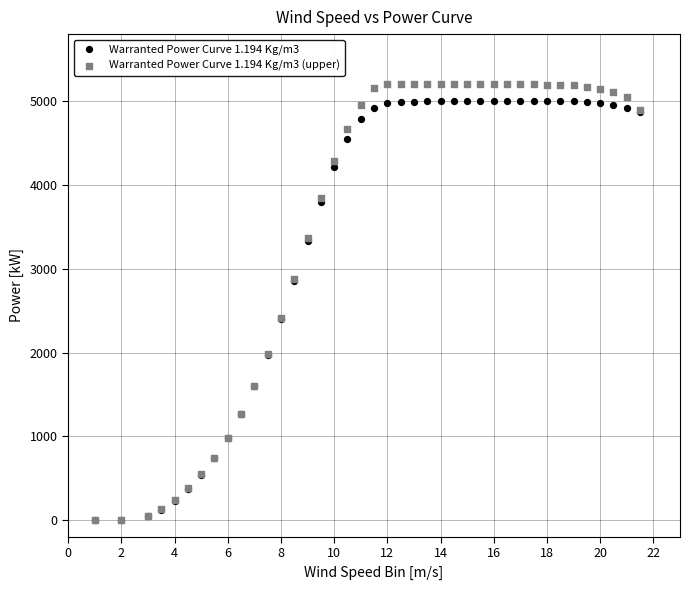

Which series reaches the maximum Y coordinate?

Warranted Power Curve 1.194 Kg/m3 (upper)